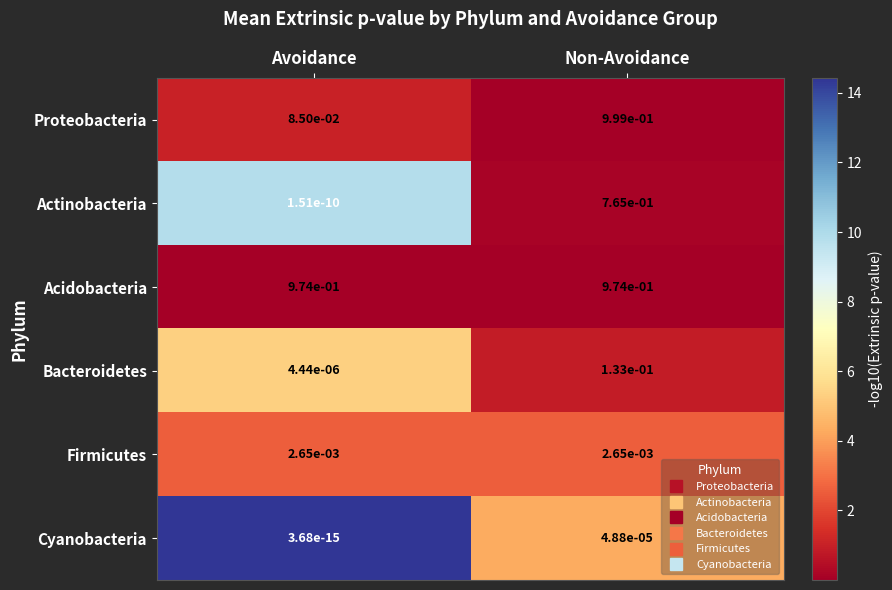

Between Avoidance and Non-Avoidance, which series saw the biggest shift?

Proteobacteria